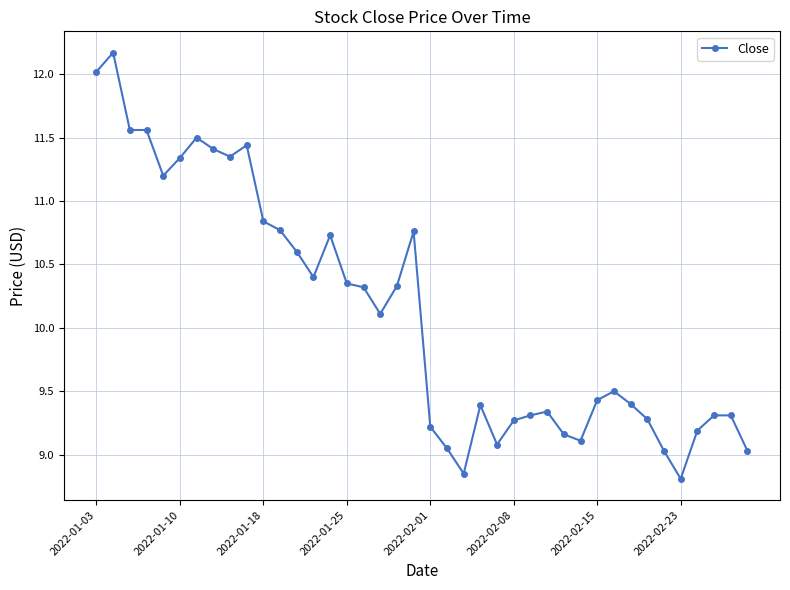

What is the maximum value shown in the chart?

12.2